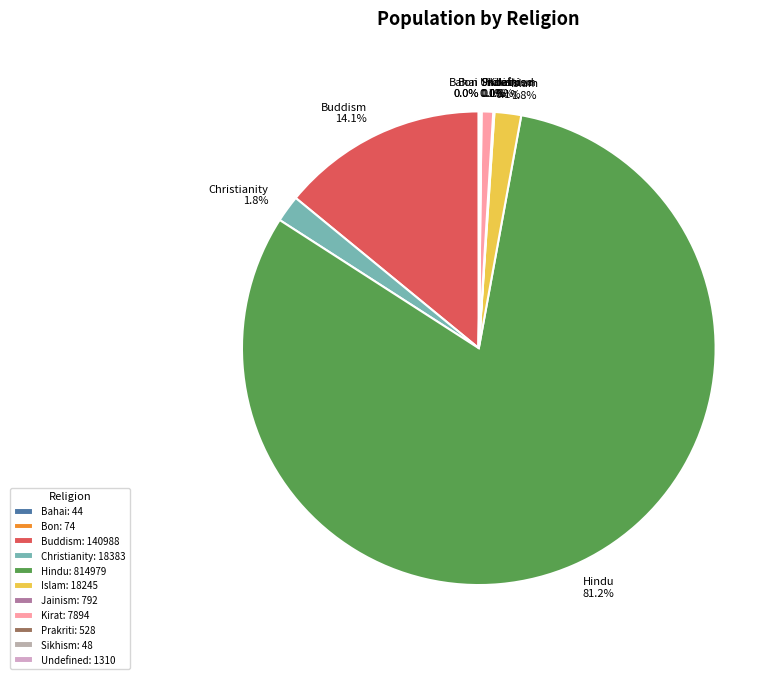

What is the ratio of the value at Kirat to the value at Christianity?

0.4